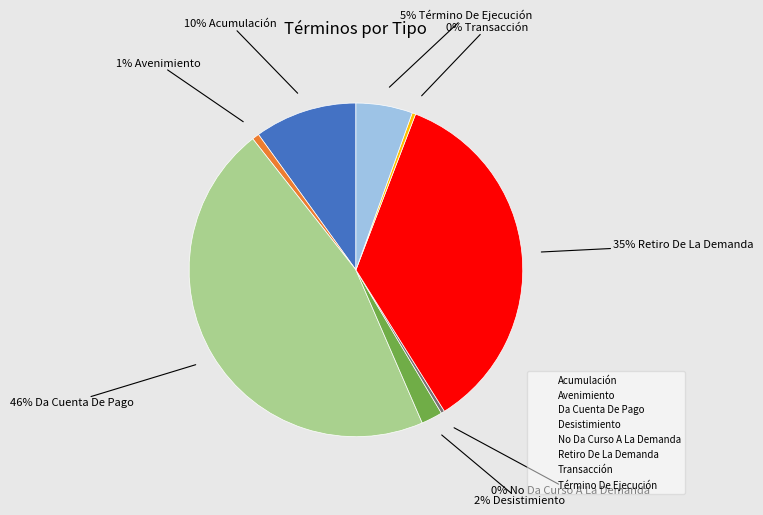

Is there a majority slice in this chart?

No